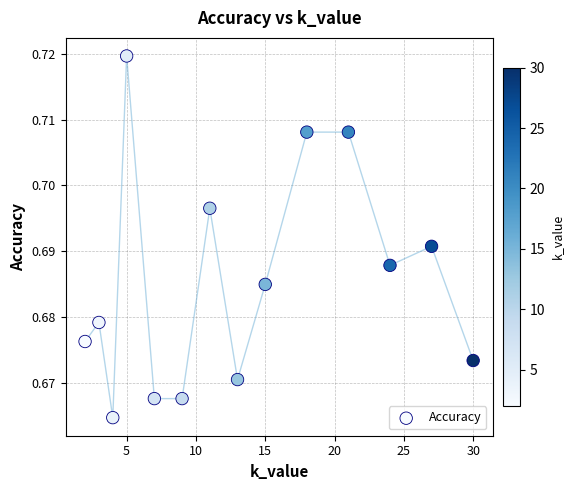

What is the range of X values (max minus min)?

28.0